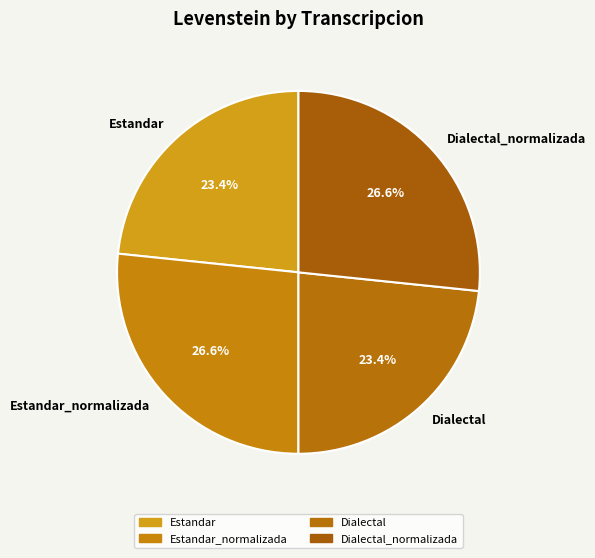

The Estandar_normalizada slice represents 32% of the pie. True or false?

False